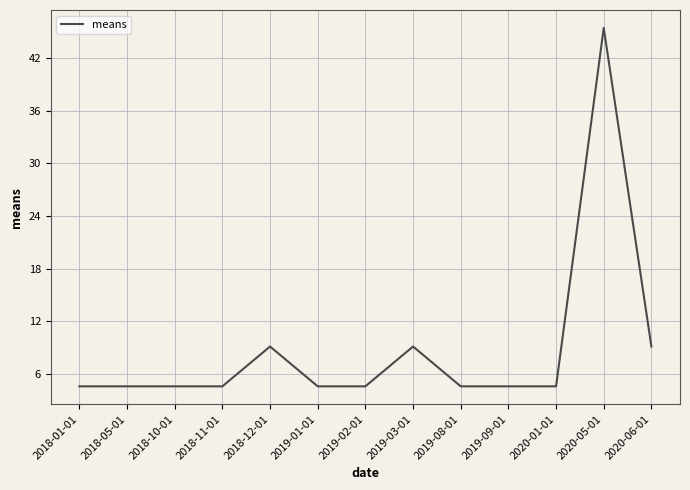

Count the number of data series in this chart.

1